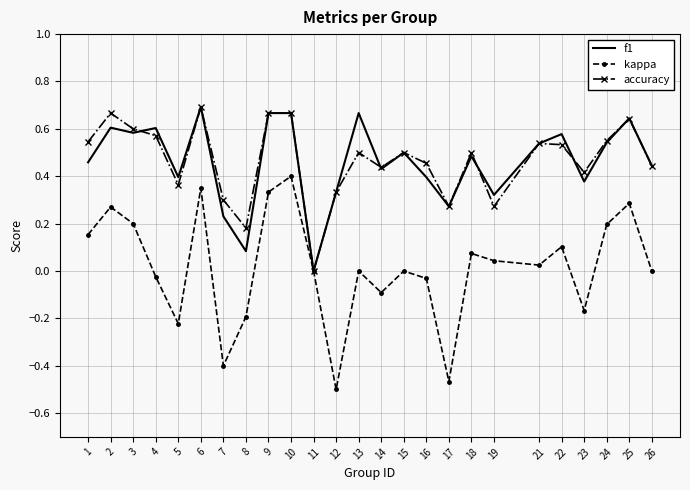

Count the number of data series in this chart.

3